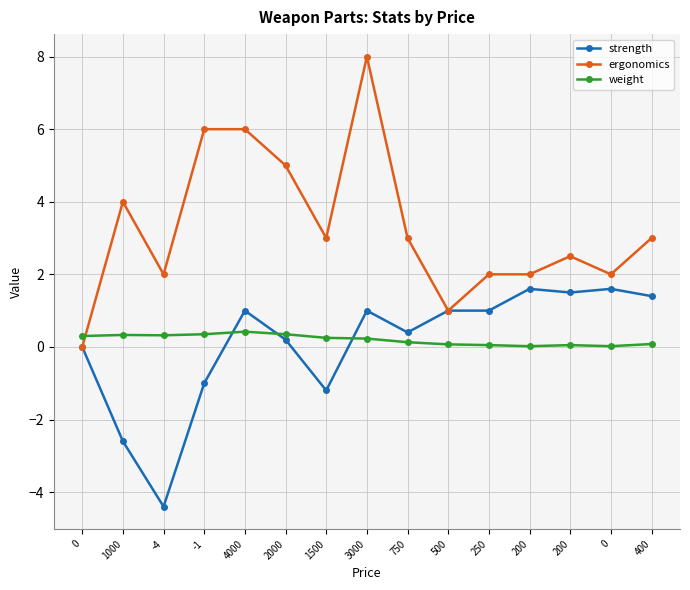

What is the value of the weight point at the 1st from the left?

0.3